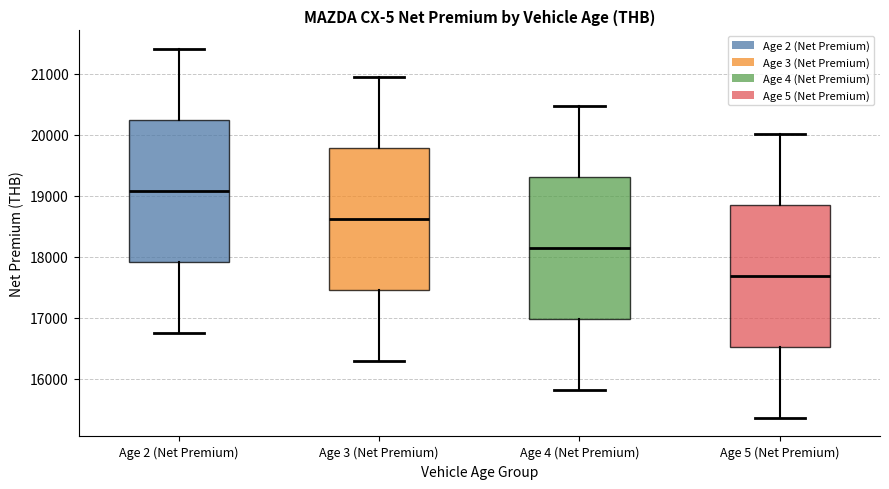

Which box's median line is the highest?

Age 2 (Net Premium)